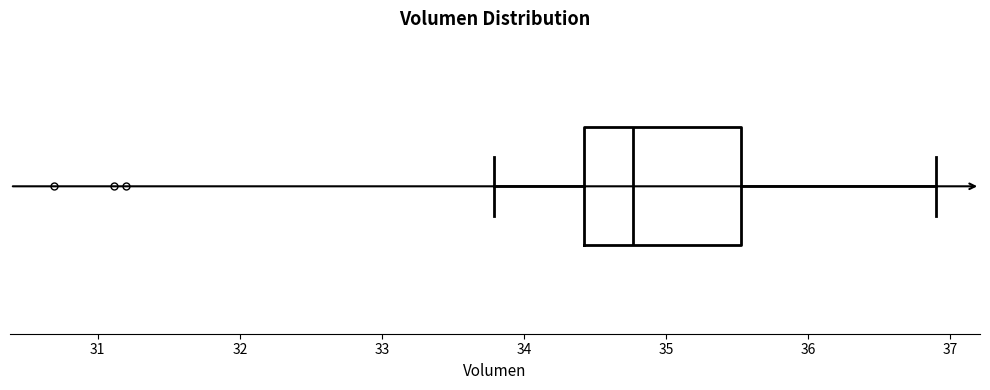

Transcribe this box plot: give where the median line is, the range the box spans, and where the two whiskers end, as read against the x-axis. The values are not printed on the chart, so give them approximately, as read against the axis.

median 34.8, box 34.4 to 35.5, whiskers 33.8 to 36.9